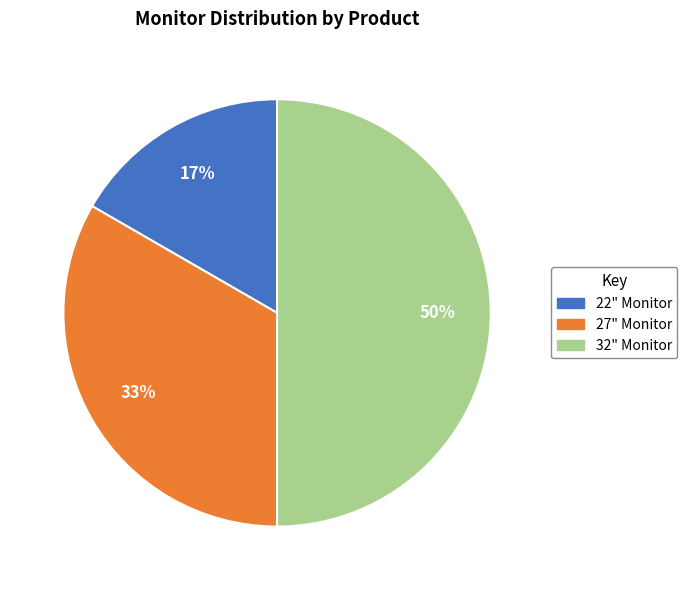

Is 22" Monitor the majority of the pie?

No